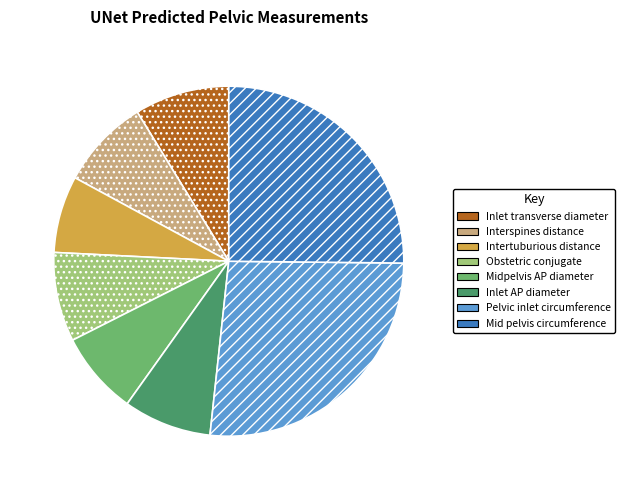

Is there any slice that represents more than half of the pie?

No